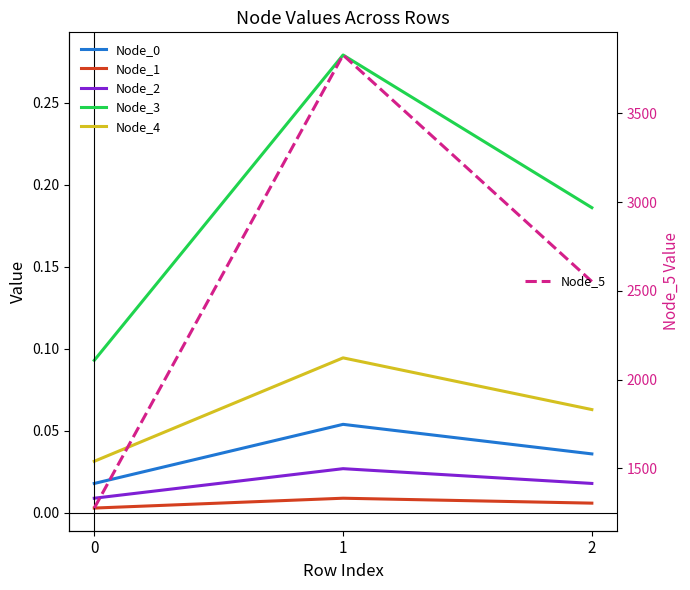

Reading right to left, transcribe all the data shown in this chart.

Node_0: 2=0.0	1=0.1	0=0.0
Node_1: 2=0.0	1=0.0	0=0.0
Node_2: 2=0.0	1=0.0	0=0.0
Node_3: 2=0.2	1=0.3	0=0.1
Node_4: 2=0.1	1=0.1	0=0.0
Node_5: 2=2552.8	1=3829.2	0=1276.4